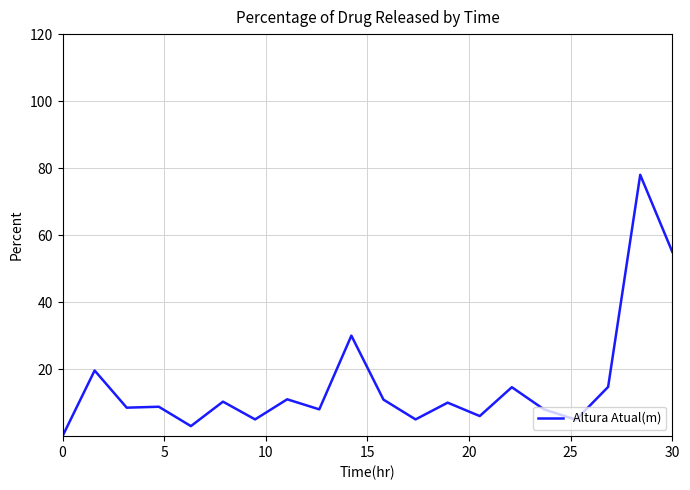

What is the maximum value shown in the chart?

78.0